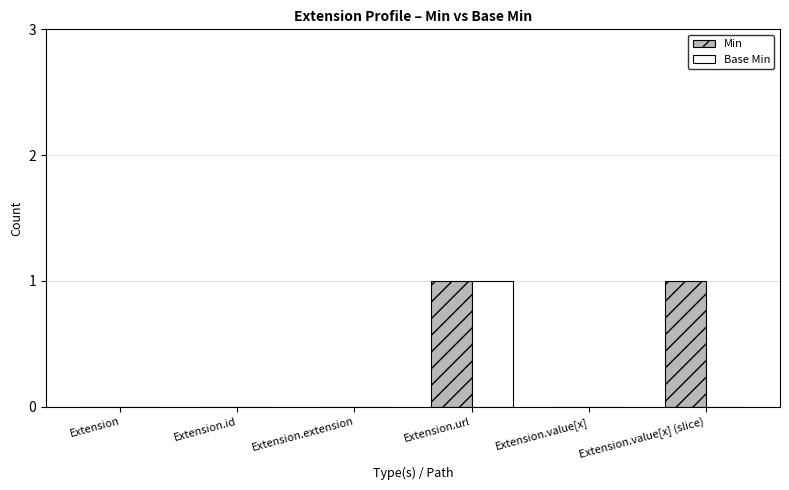

Does the chart contain stacked bars?

No